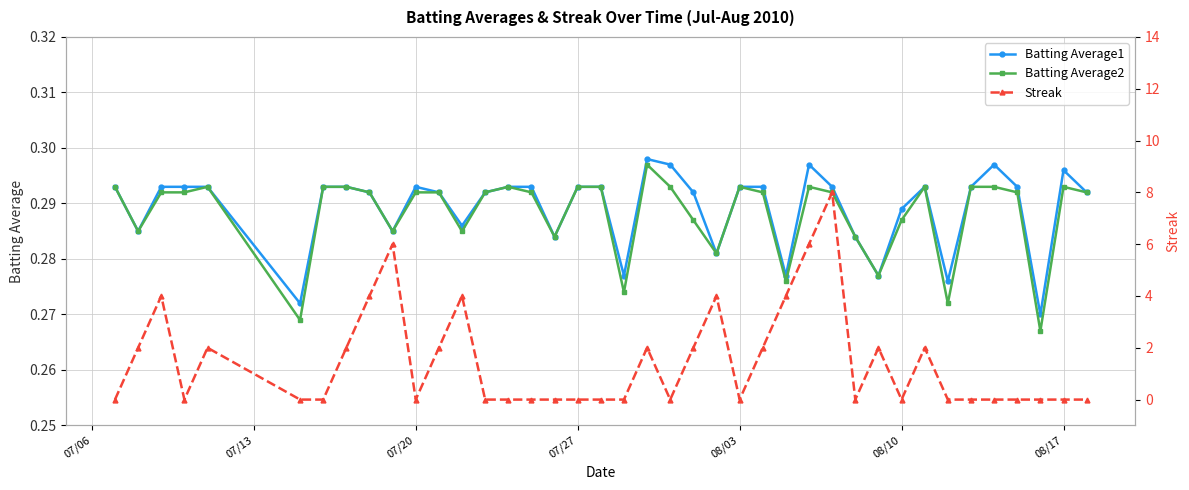

How many Batting Average1 values are between 0 and 1?

40